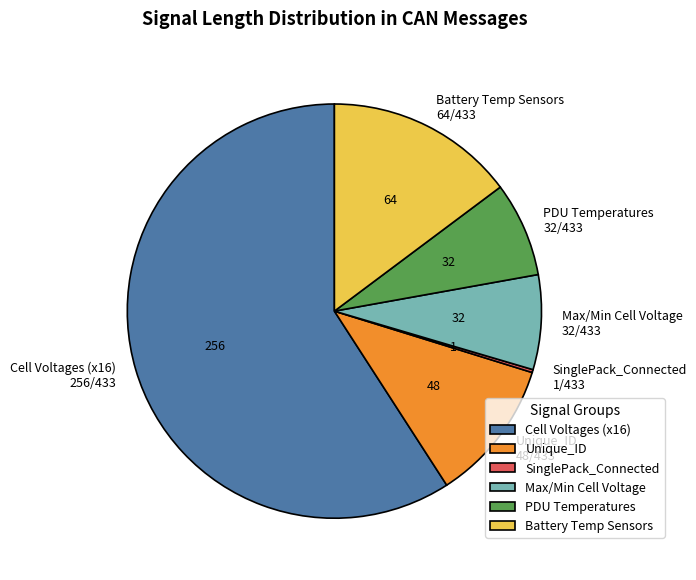

Does any single category account for the majority?

Yes